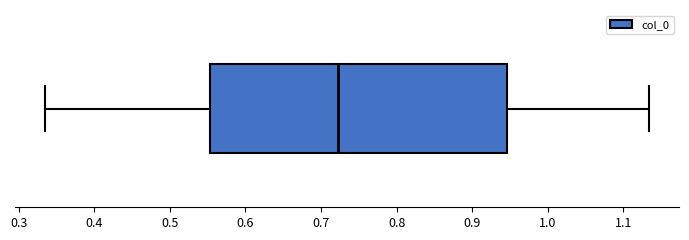

Where does the median line of the box sit on the x-axis? The values are not printed on the chart, so give them approximately, as read against the axis.

0.72